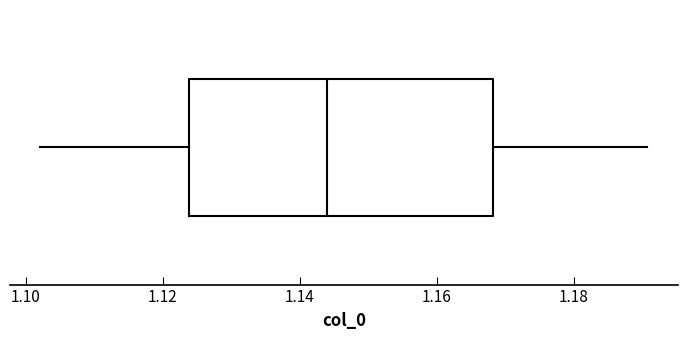

Where is the left edge of the box on the x-axis? The values are not printed on the chart, so give them approximately, as read against the axis.

1.124